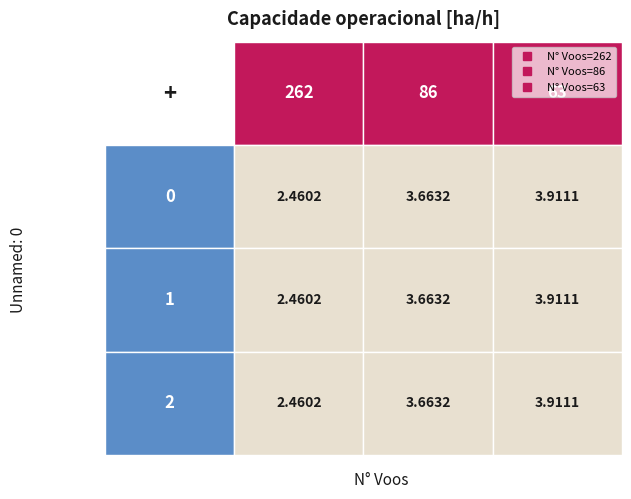

The value of Row 1 at 1 is 3.7. True or false?

True